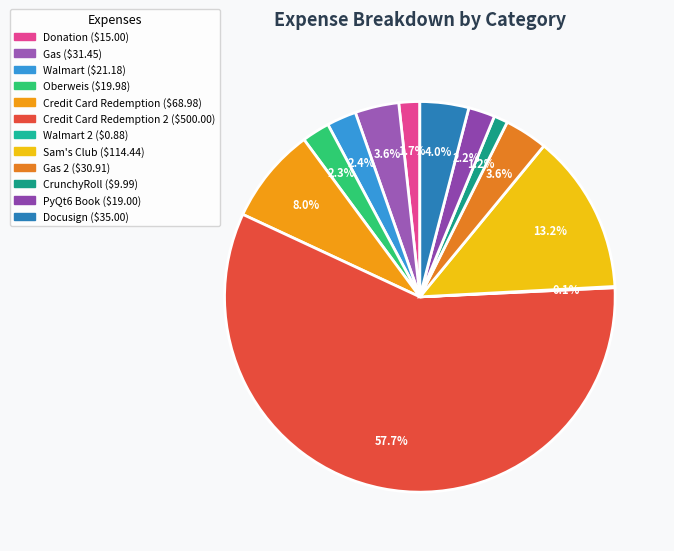

What is the majority slice?

Credit Card Redemption 2